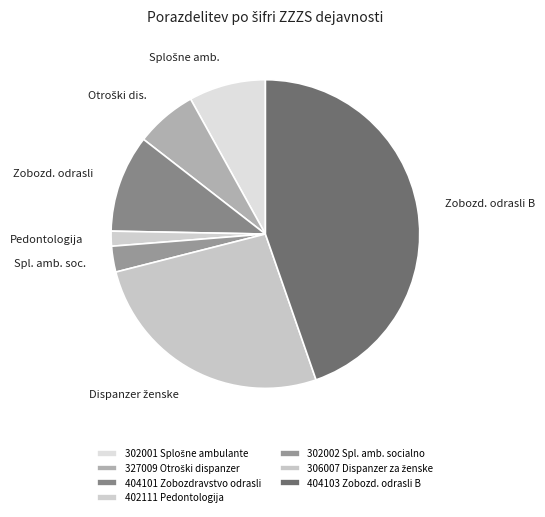

Count the number of slices in the pie.

7